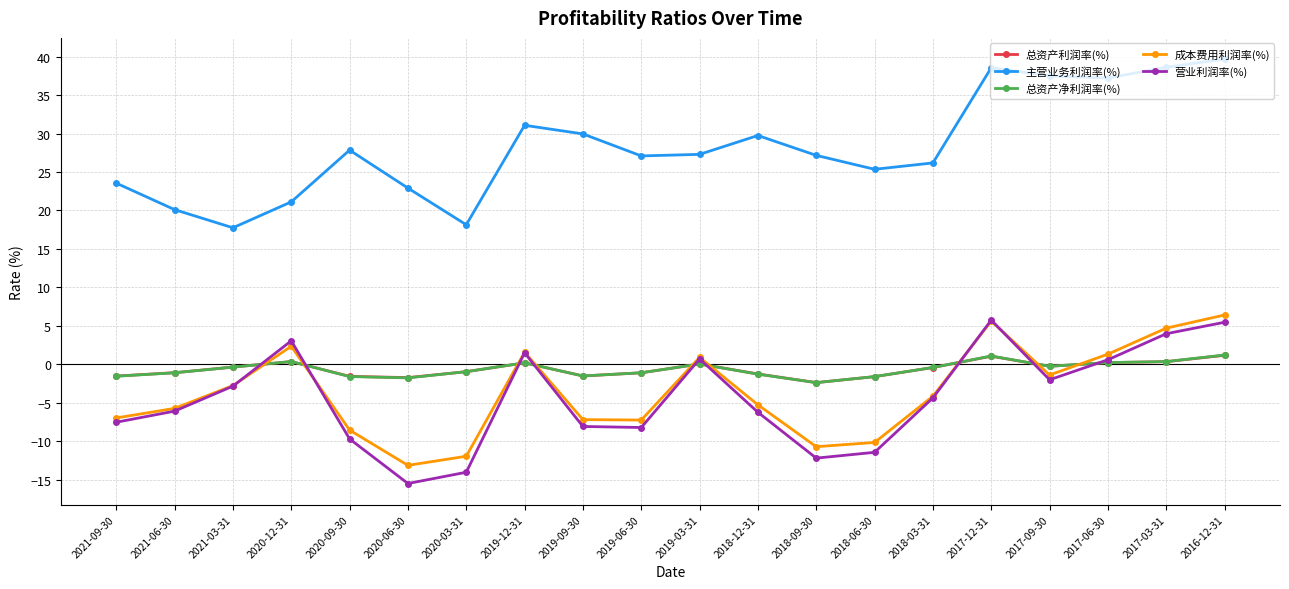

The 成本费用利润率(%) series shows -8.3 at 2018-12-31. True or false?

False